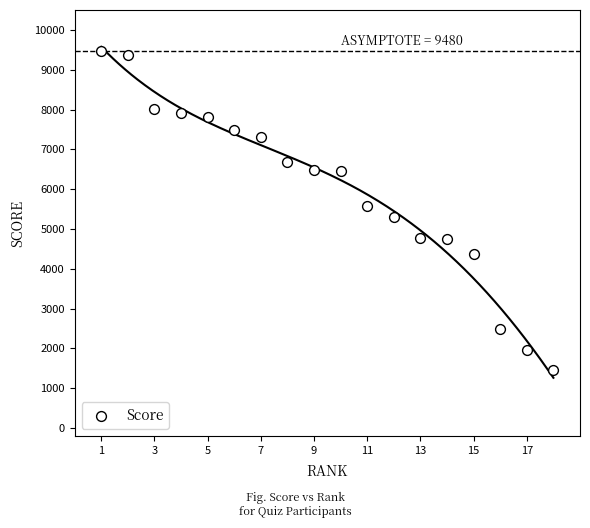

What is the range of Y values (max minus min)?

8030